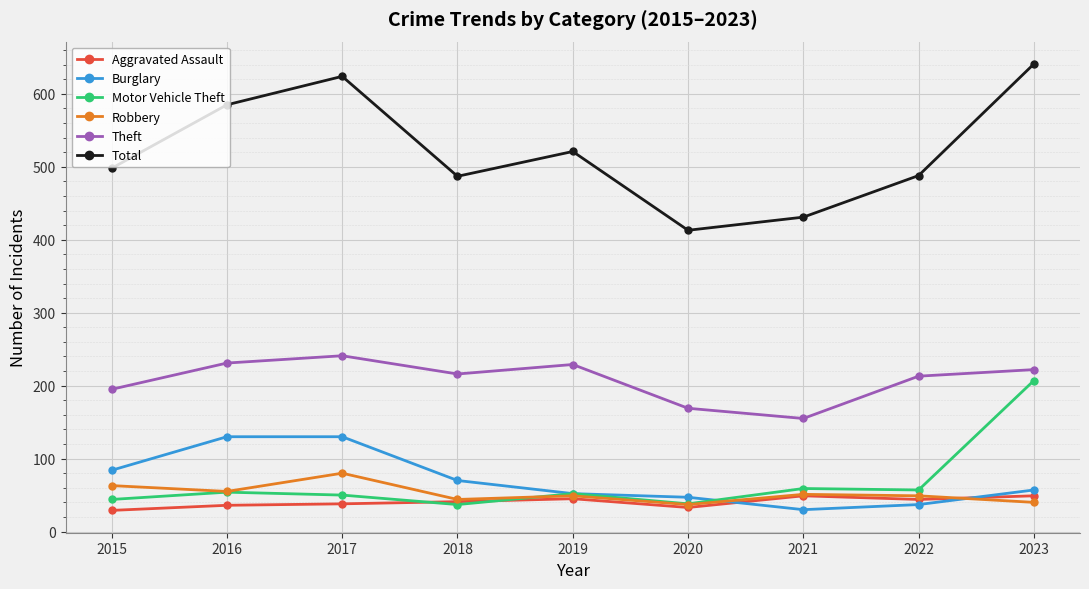

What is the difference between the maximum and second lowest values in the Theft series?

72